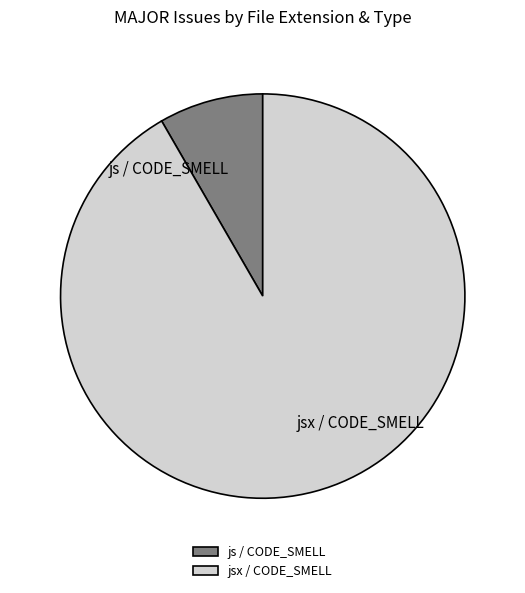

Count the number of slices in the pie.

2